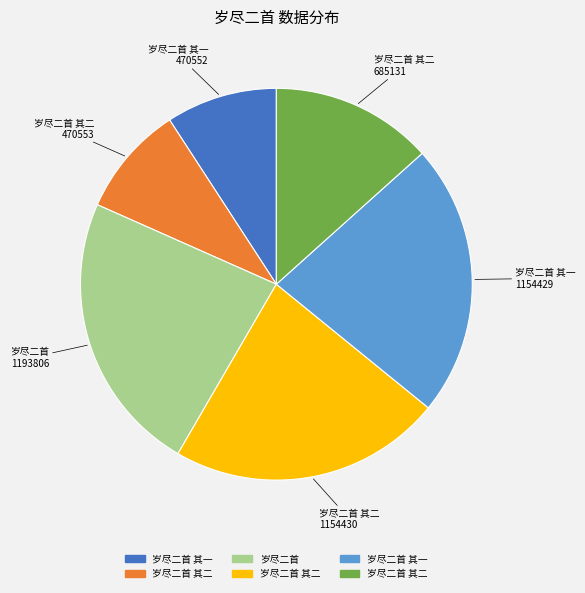

Does any single category account for the majority?

No